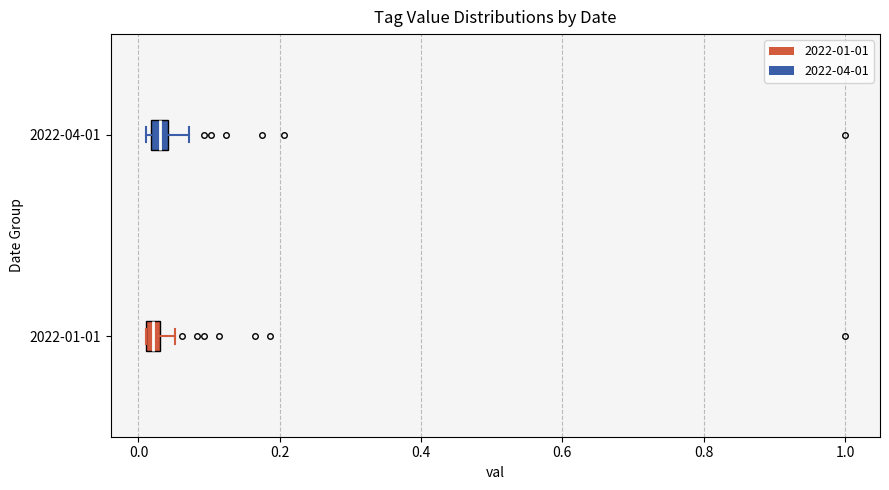

Where is the right edge of the box for 2022-01-01 on the x-axis? The values are not printed on the chart, so give them approximately, as read against the axis.

0.04